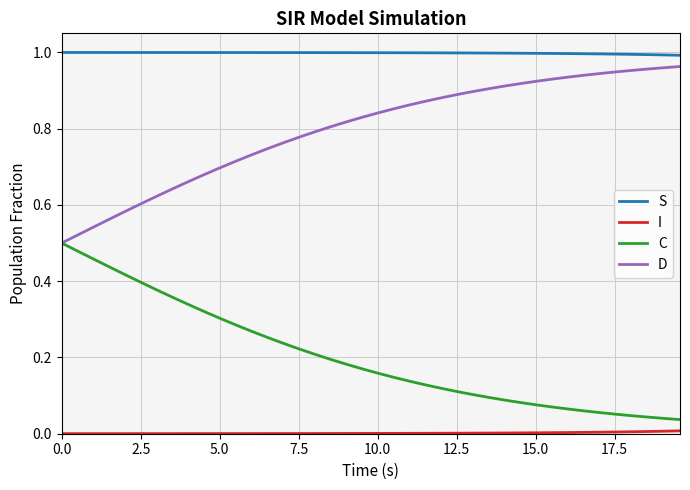

True or false: S and C cross at least once.

False